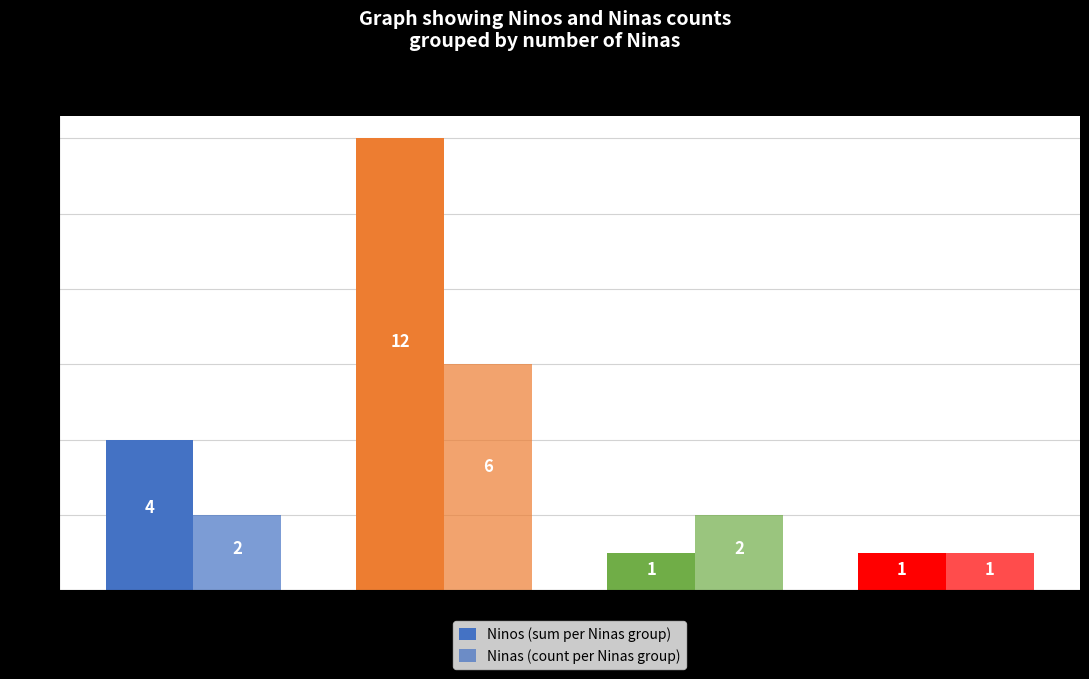

Count the number of categories in the chart.

4